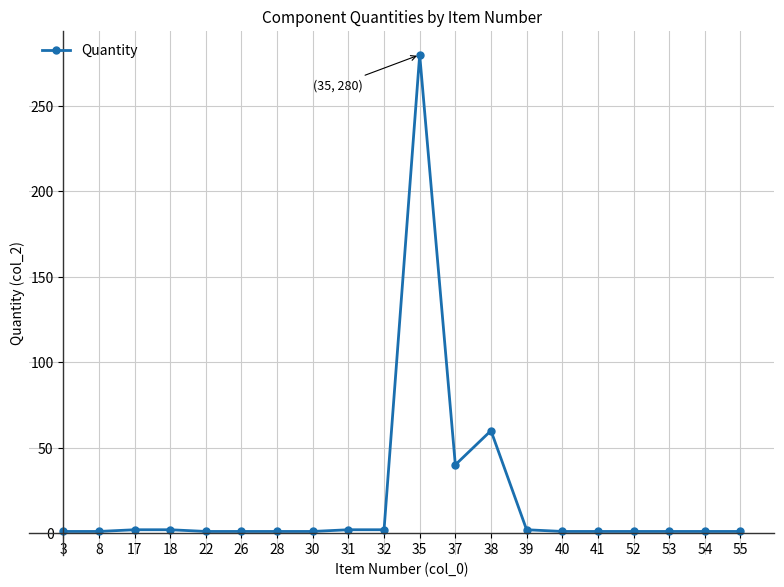

What is the difference between the second highest and second lowest values?

59